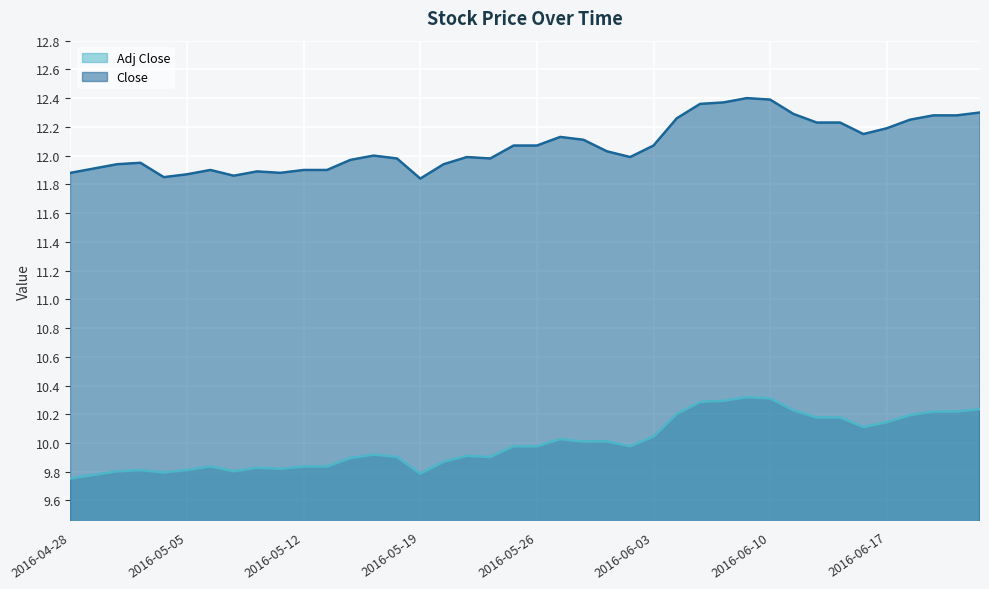

List the series in order of their peak value, highest first.

Close, Adj Close